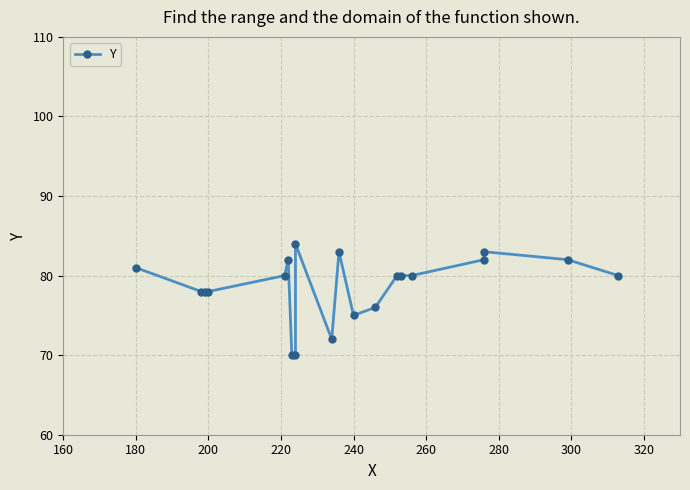

Is it true that the value at 340 is 15?

False